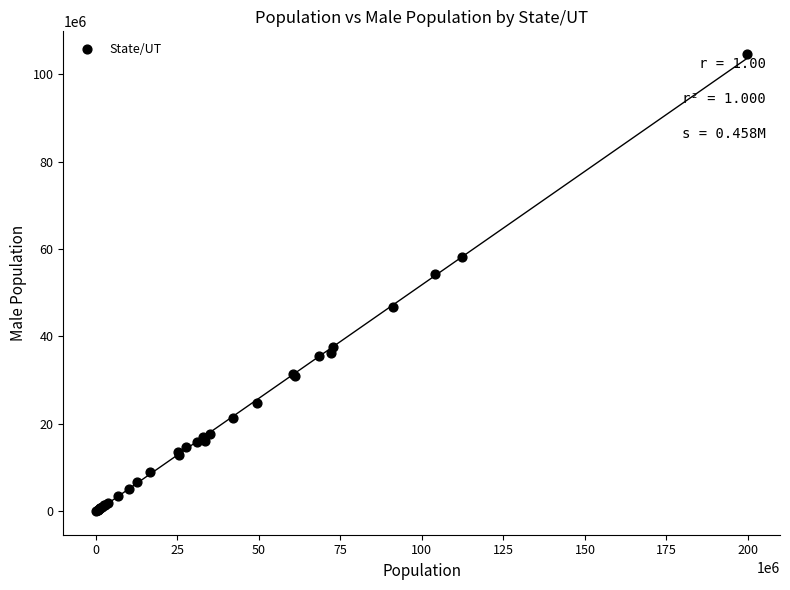

What Y value in the scatter plot is closest to 52314769?

54278157